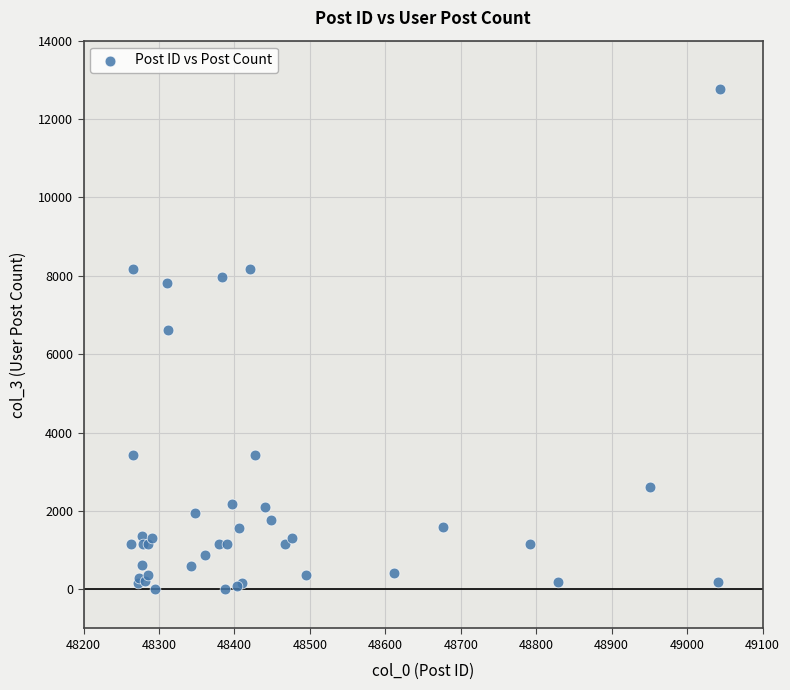

What Y value in the scatter plot is closest to 6383?

6623